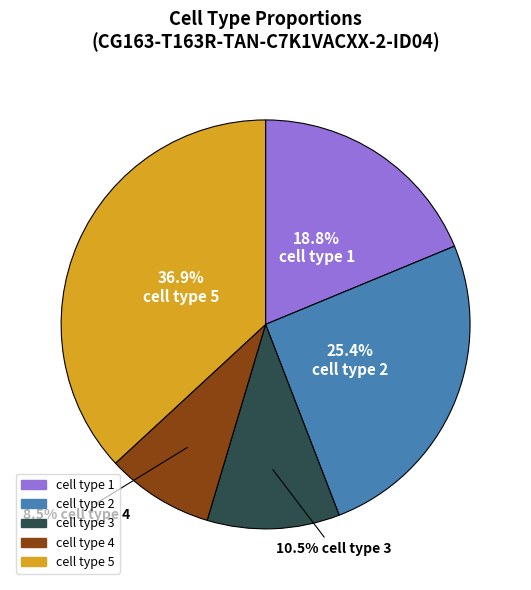

To the nearest percent, what is the difference between the cell type 3 and cell type 1 slice percentages?

8%